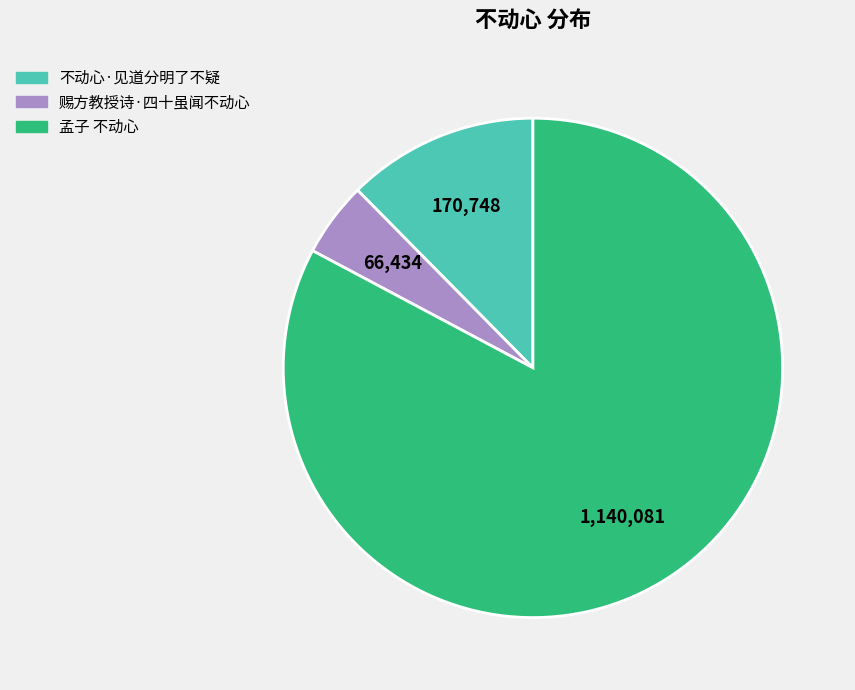

Approximately how many times larger is the value at 孟子 不动心 compared to 不动心·见道分明了不疑?

6.7